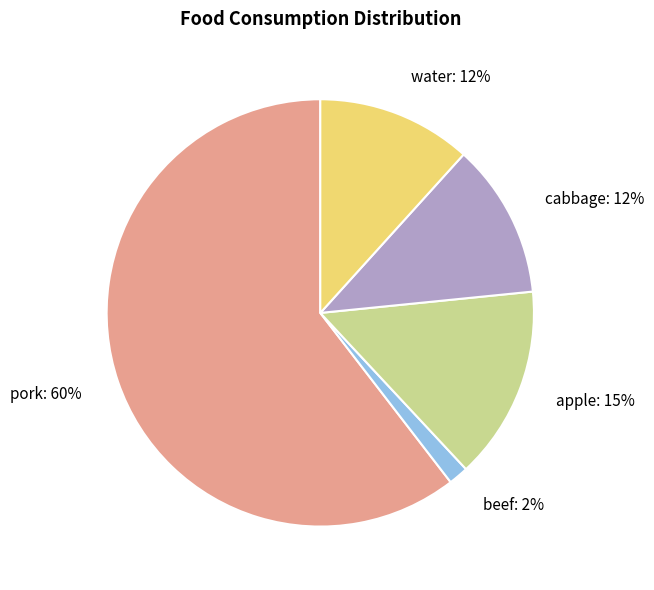

Is there any slice that represents more than half of the pie?

Yes